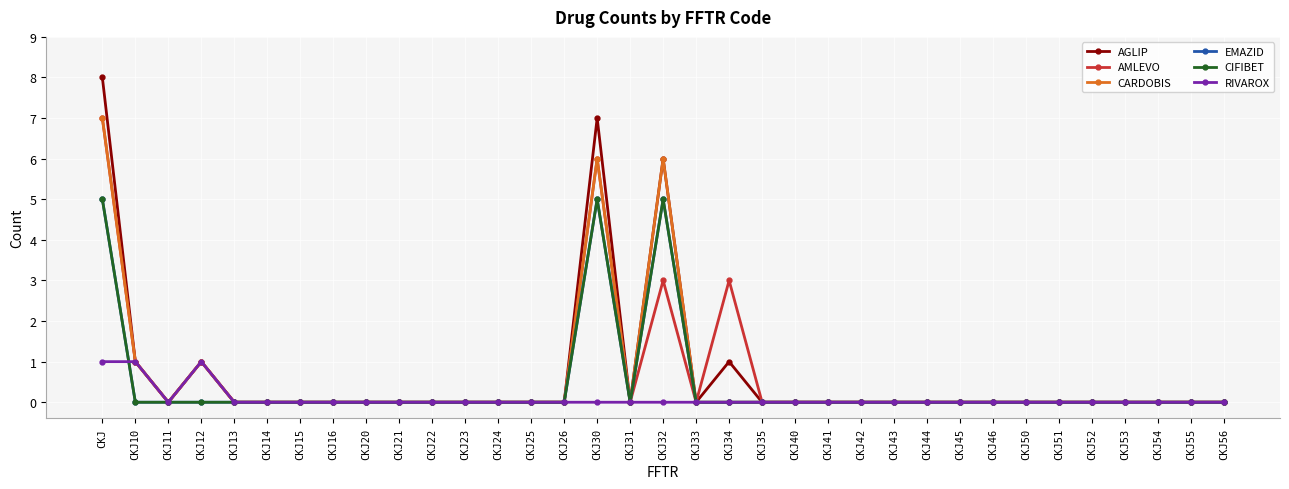

Does the chart have visible grid lines?

Yes